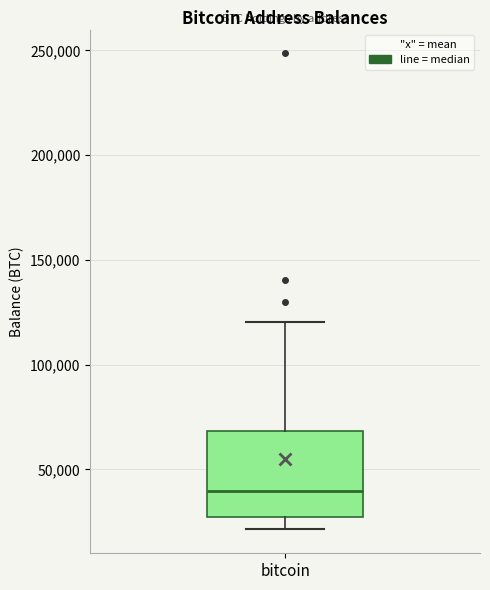

Transcribe this box plot: give where the median line is, the range the box spans, and where the two whiskers end, as read against the y-axis. The values are not printed on the chart, so give them approximately, as read against the axis.

median 40000, box 25000 to 70000, whiskers 20000 to 120000